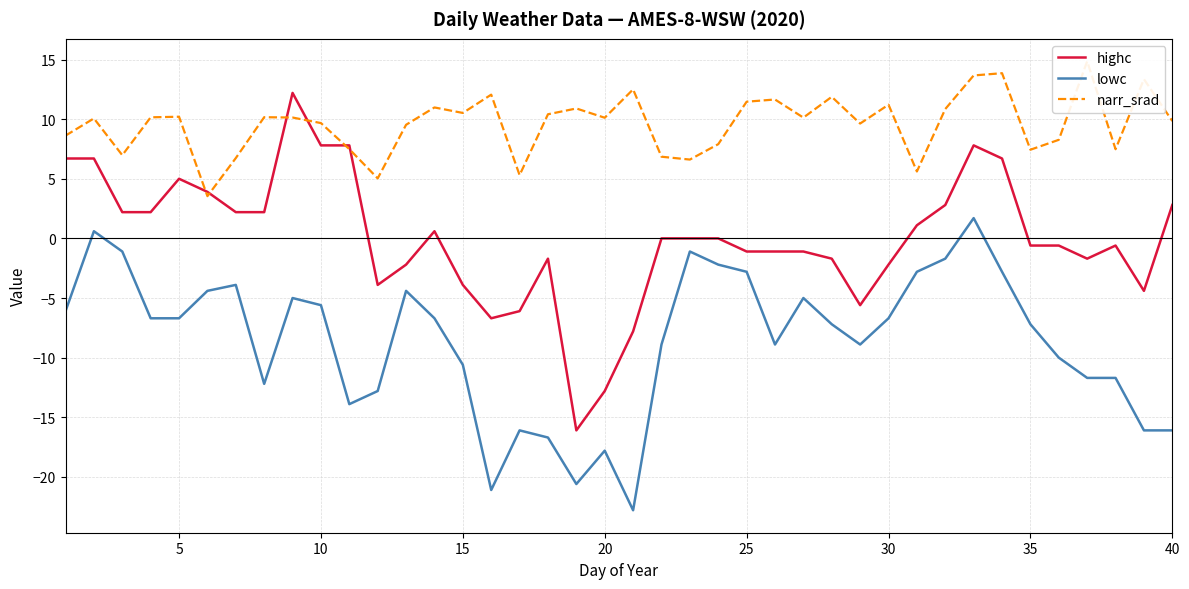

Does the chart have visible grid lines?

Yes